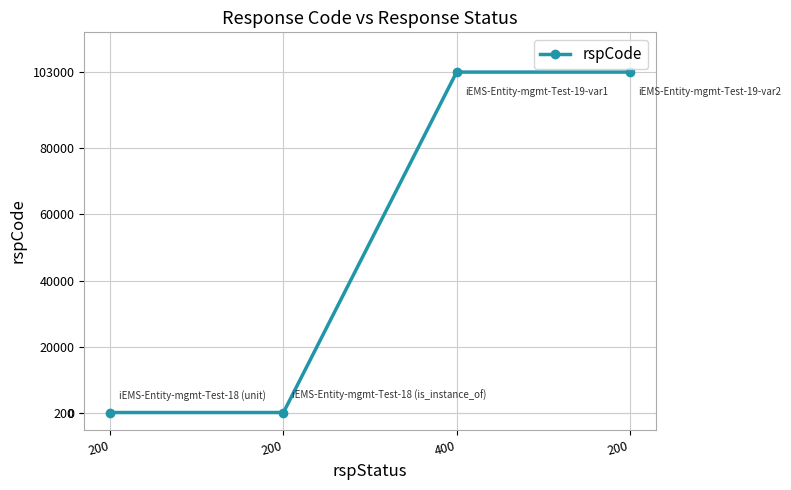

Read the value at 200, to the nearest 100.

200